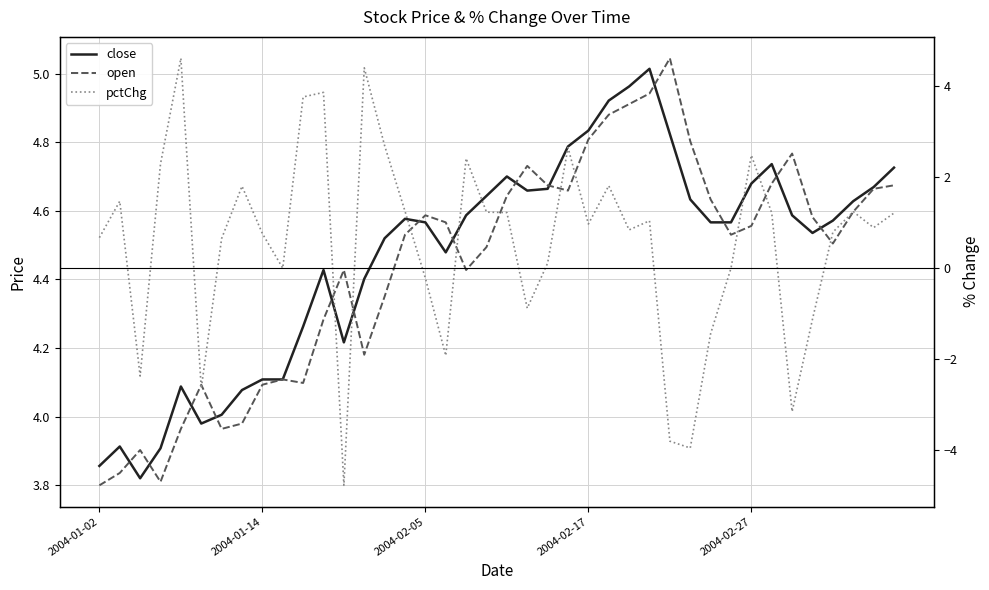

What is the difference between the maximum and minimum values in the open series?

1.2